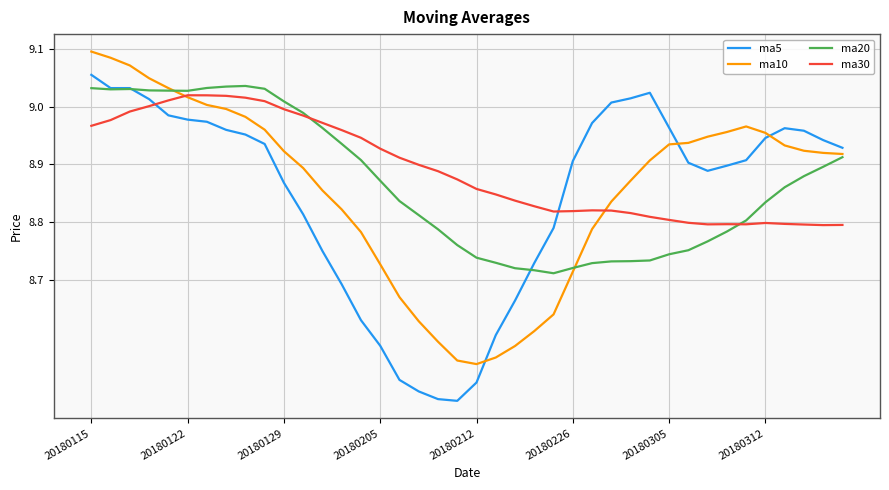

Which series ends up on top after the final intersection of ma5 and ma30?

ma5